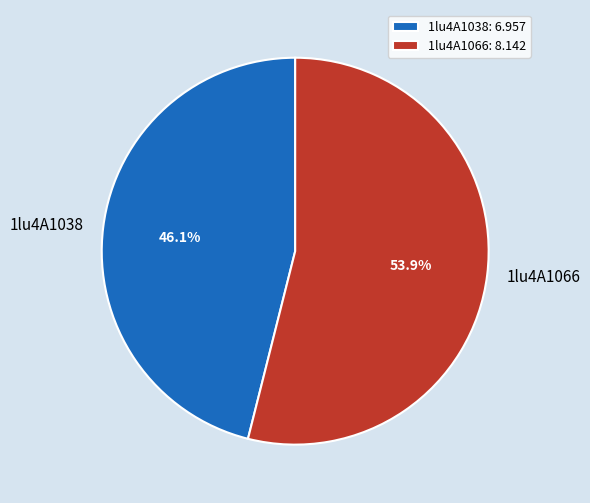

To the nearest percent, what portion does 1lu4A1066 represent?

54%